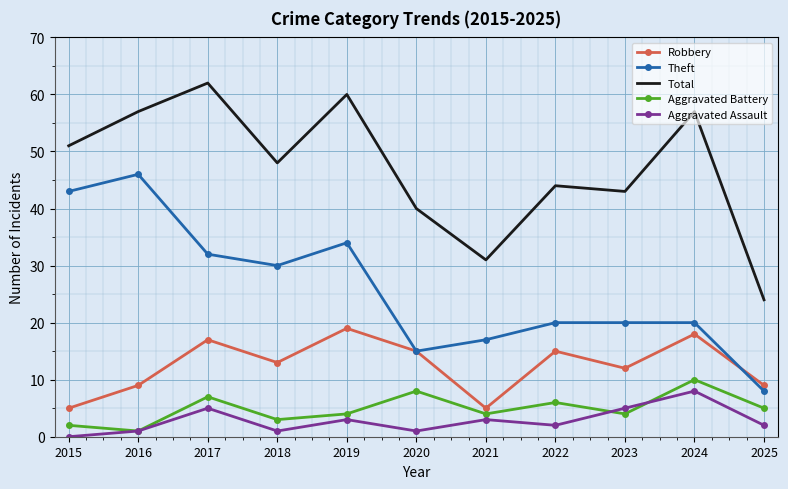

What is the maximum value shown in the chart?

62